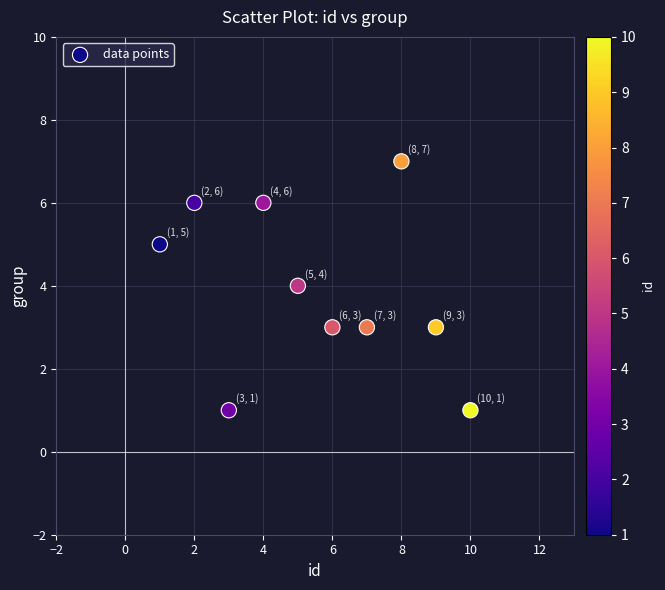

What is the average X value?

6